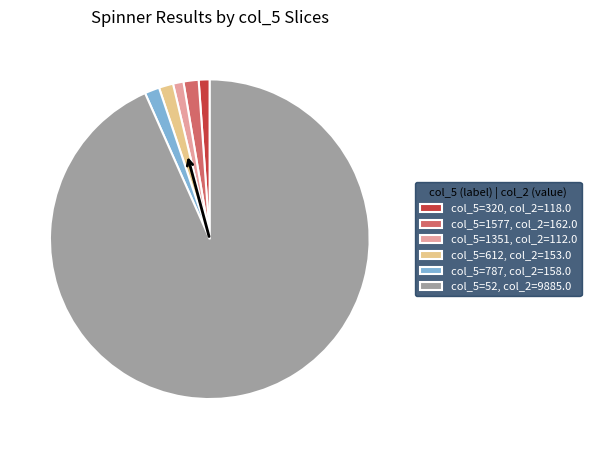

Which category has the biggest portion of the pie?

col_5=52, col_2=9885.0